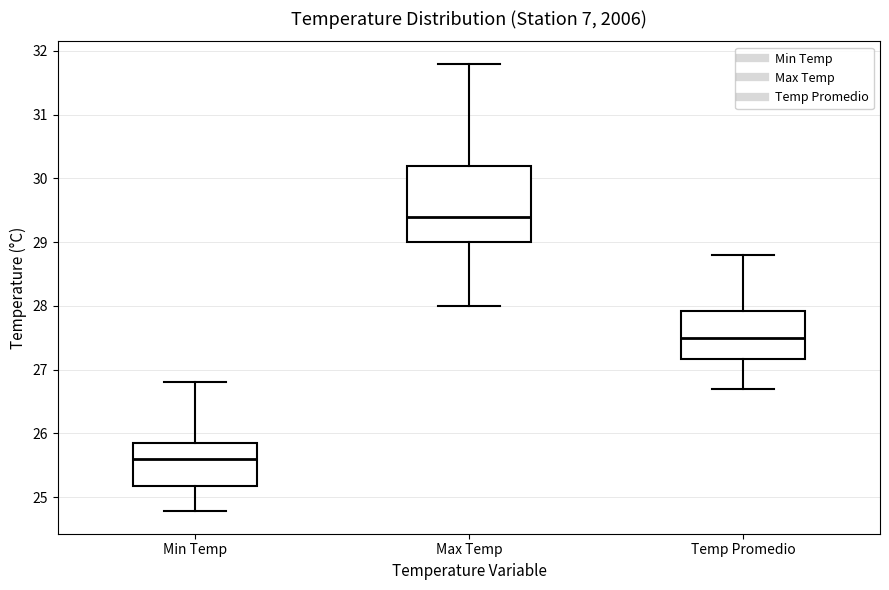

Where is the lower edge of the box for Min Temp on the y-axis? The values are not printed on the chart, so give them approximately, as read against the axis.

25.2